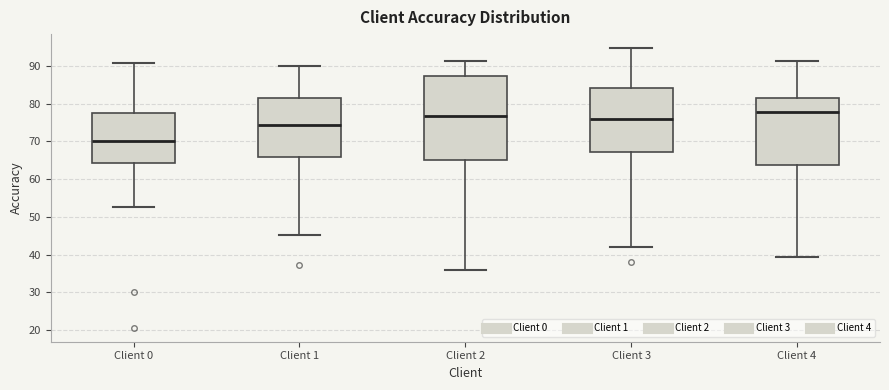

Reading left to right, read every box against the y-axis: the position of its median line, the range the box covers, and the ends of its whiskers. The values are not printed on the chart, so give them approximately, as read against the axis.

Client 0: median 70, box 64 to 78, whiskers 53 to 91
Client 1: median 74, box 66 to 82, whiskers 45 to 90
Client 2: median 77, box 65 to 87, whiskers 36 to 91
Client 3: median 76, box 67 to 84, whiskers 42 to 95
Client 4: median 78, box 64 to 81, whiskers 39 to 91